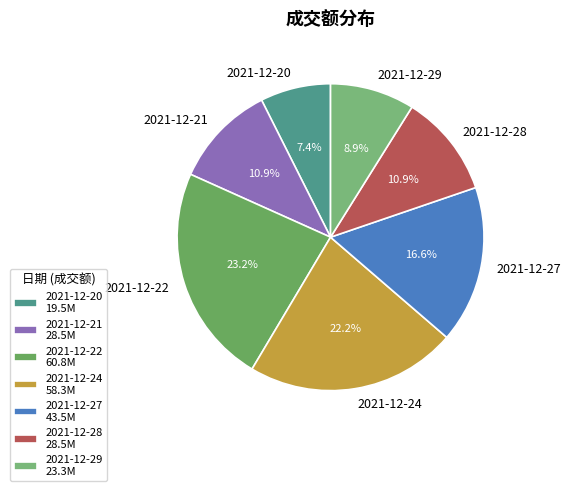

Which has a higher value, 2021-12-21 or 2021-12-24?

2021-12-24